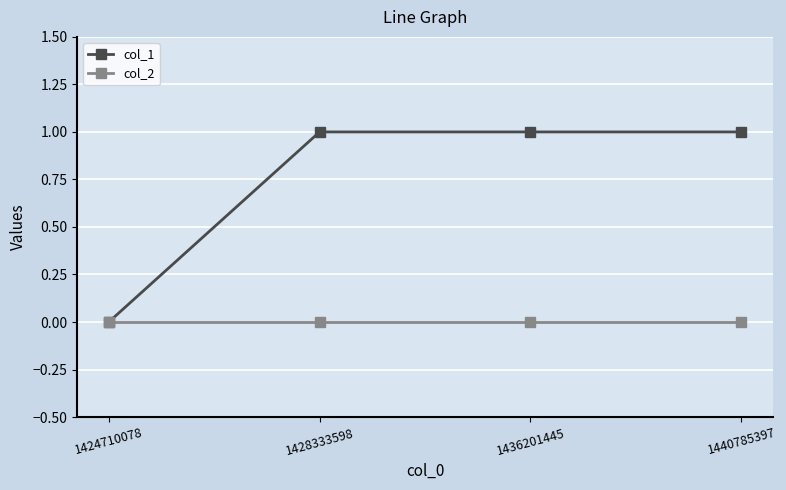

Is the value of col_1 at 1428333598 greater than the value of col_2 at 1440785397?

Yes